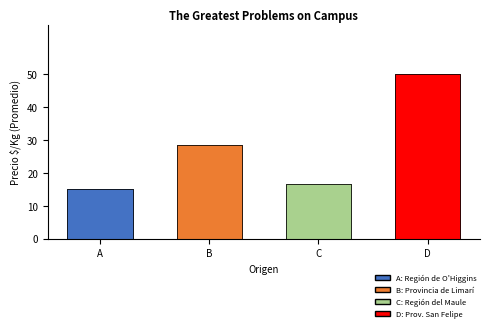

How many series are shown in this chart?

1